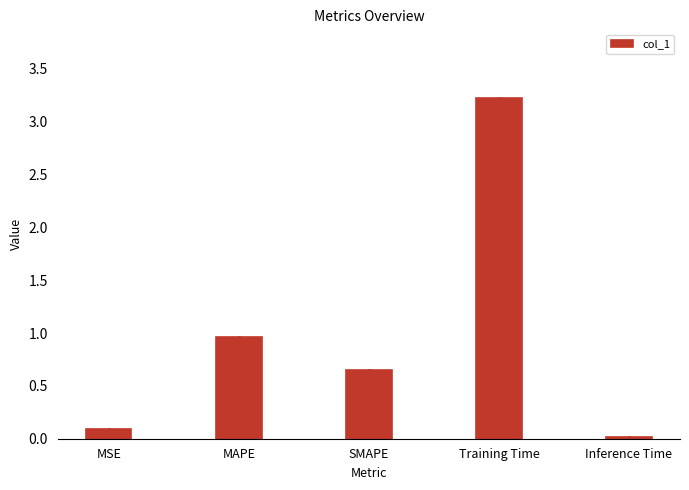

What is the label of the 2nd bar from the left?

MAPE